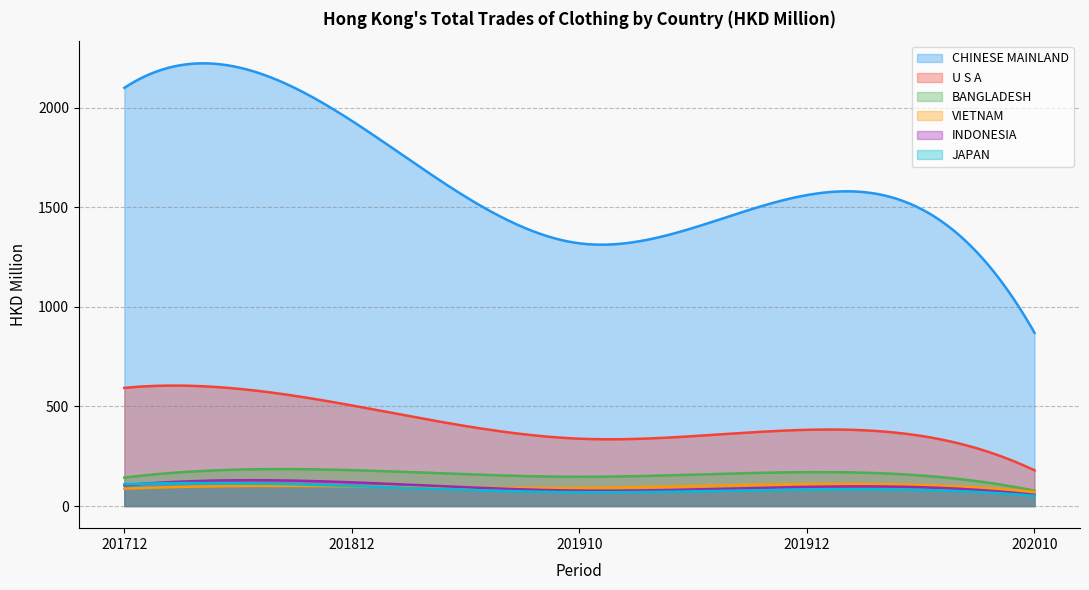

How many data points in VIETNAM are less than 90?

2